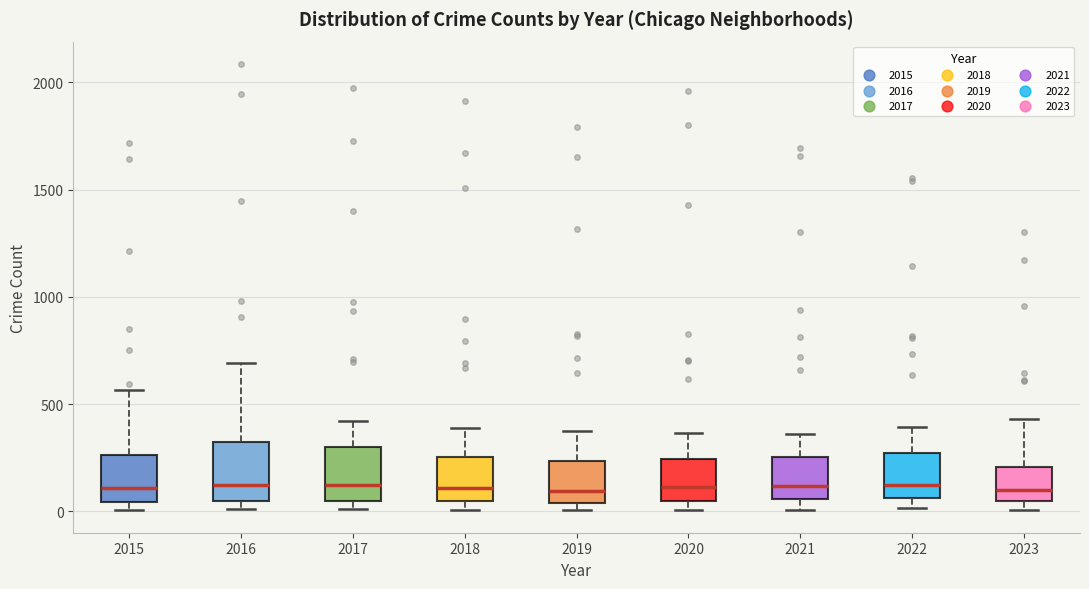

Reading left to right, transcribe this box plot: for each box, give where its median line is, the range the box spans, and where its two whiskers end, as read against the y-axis. The values are not printed on the chart, so give them approximately, as read against the axis.

2015: median 100, box 50 to 250, whiskers 0 to 550
2016: median 150, box 50 to 300, whiskers 0 to 700
2017: median 100, box 50 to 300, whiskers 0 to 400
2018: median 100, box 50 to 250, whiskers 0 to 400
2019: median 100, box 50 to 250, whiskers 0 to 400
2020: median 100, box 50 to 250, whiskers 0 to 350
2021: median 100, box 50 to 250, whiskers 0 to 350
2022: median 100, box 50 to 250, whiskers 0 to 400
2023: median 100, box 50 to 200, whiskers 0 to 450